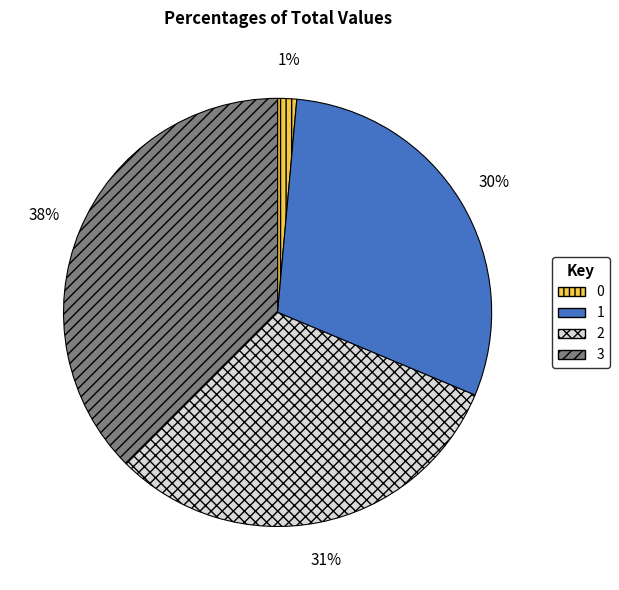

Is it true that 0 is 11% of the pie?

False